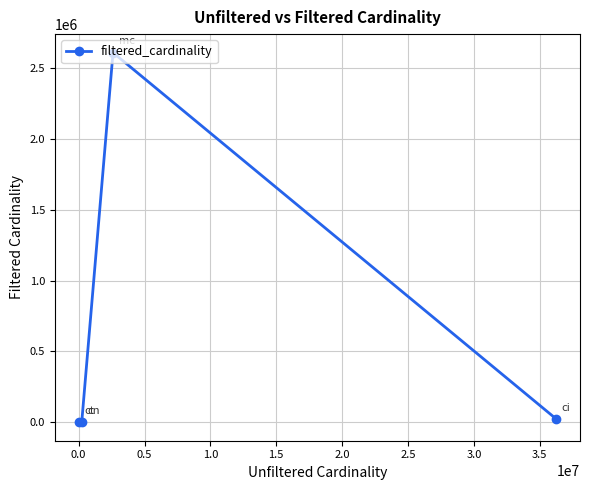

How many points are higher than both their immediate neighbors (excluding endpoints)?

1